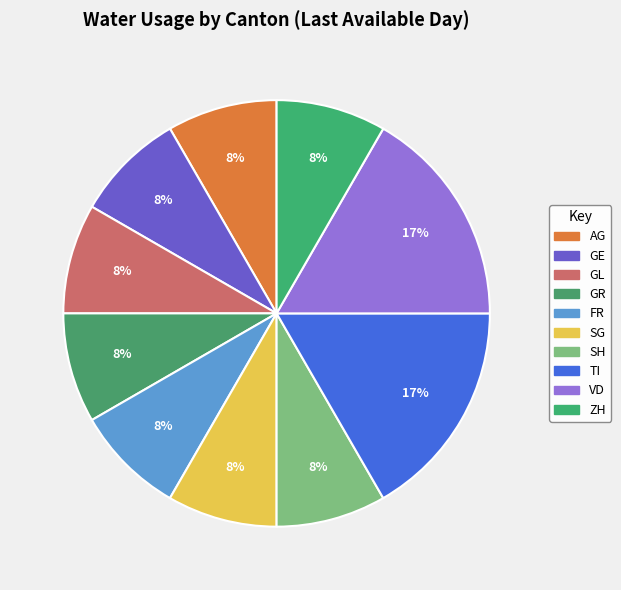

Is there a majority slice in this chart?

No